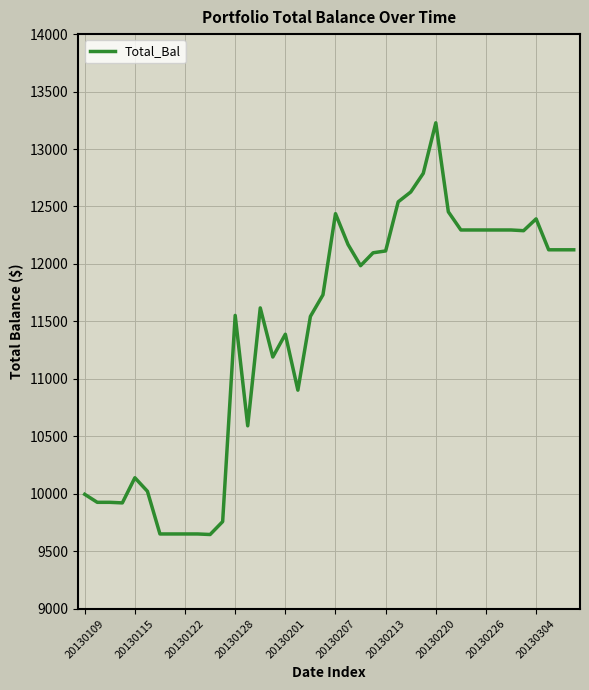

What is the greatest value displayed?

13228.2